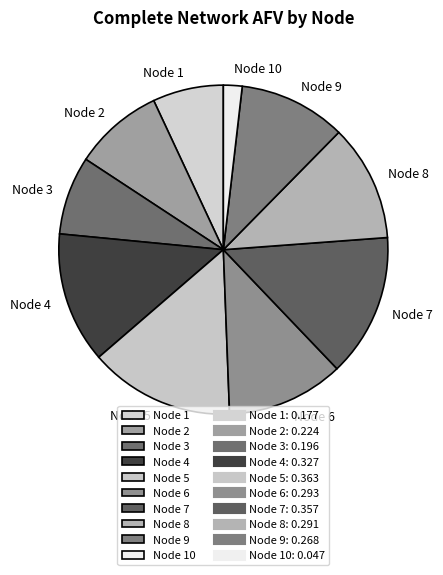

How many segments does this pie chart have?

10